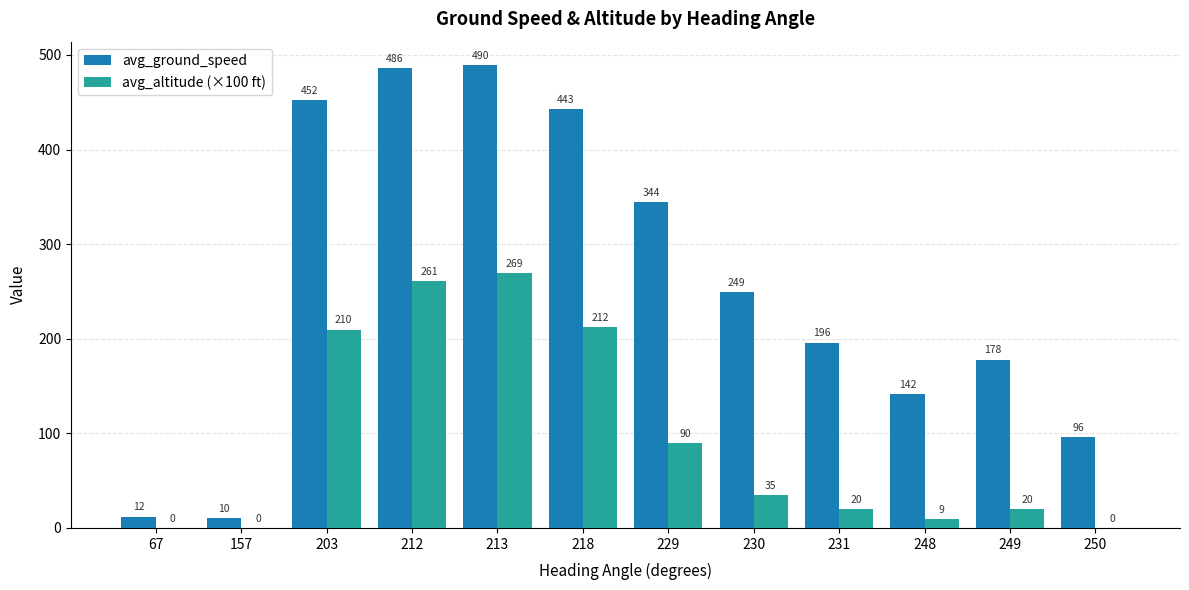

How many distinct data groups are displayed?

2